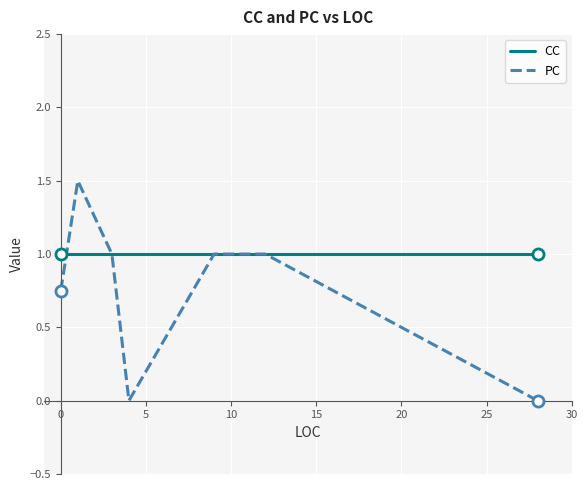

What is the maximum value shown in the chart?

1.5